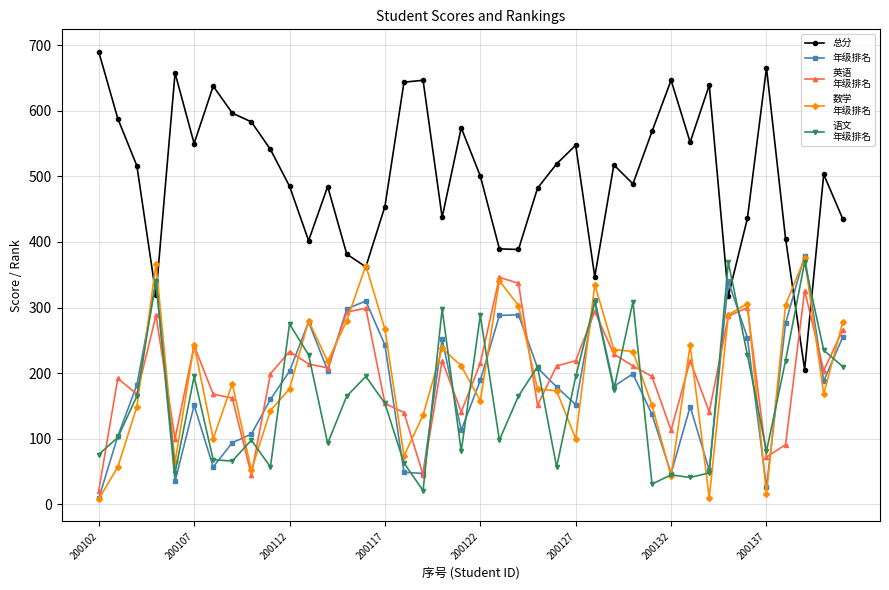

What is the greatest value displayed?

690.0